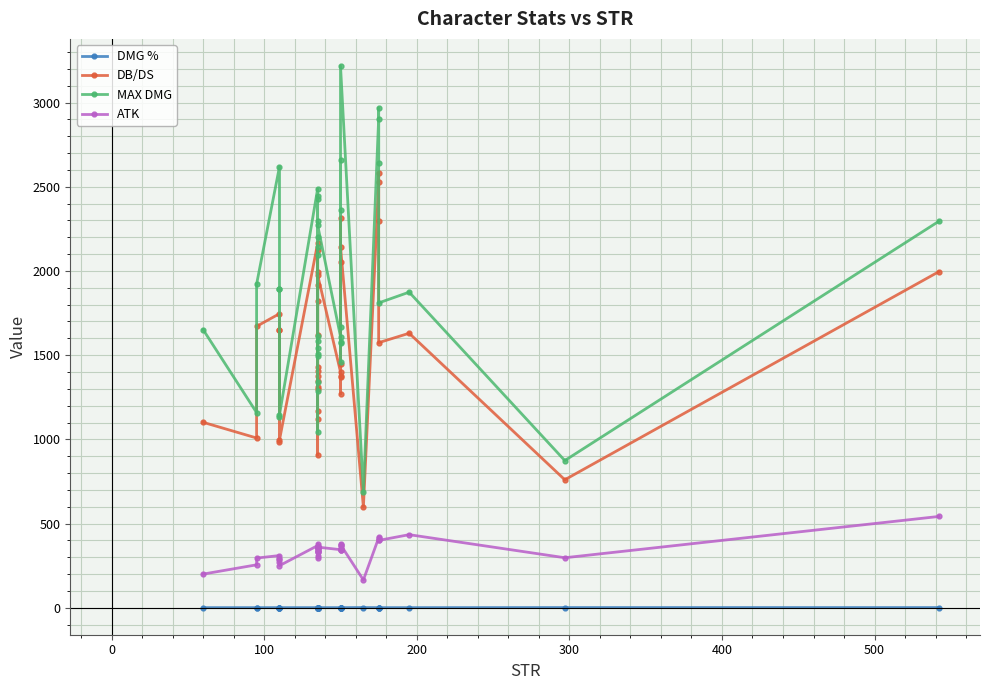

How many lines are shown in the chart?

4